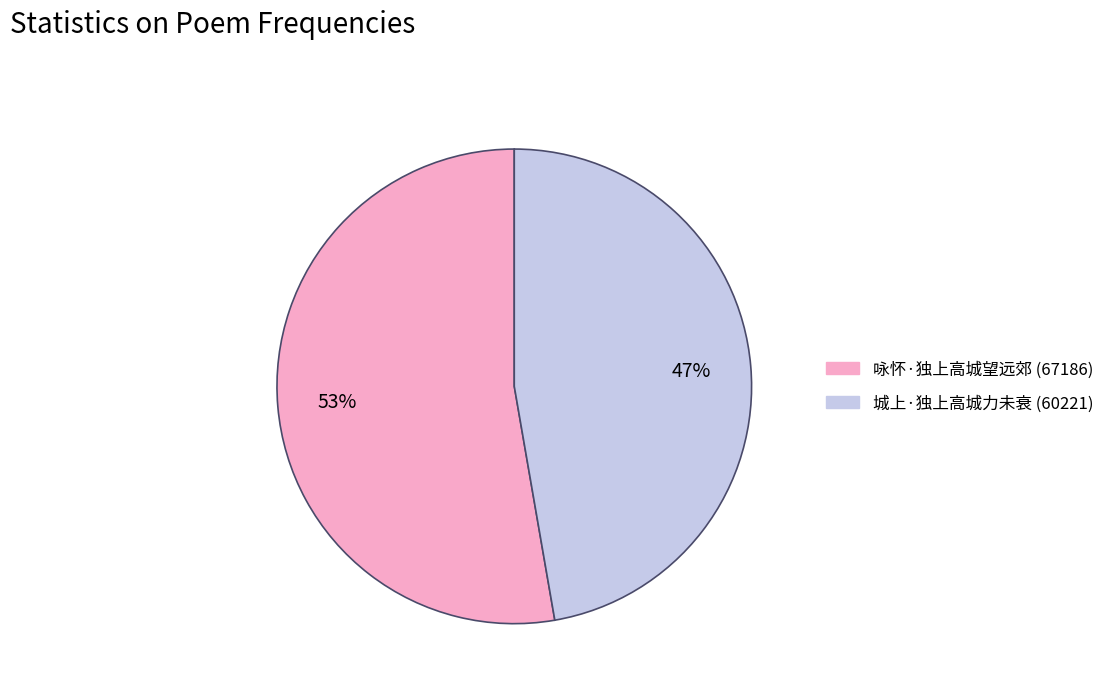

Combined, do 城上·独上高城力未衰 and 咏怀·独上高城望远郊 account for over 50%?

Yes